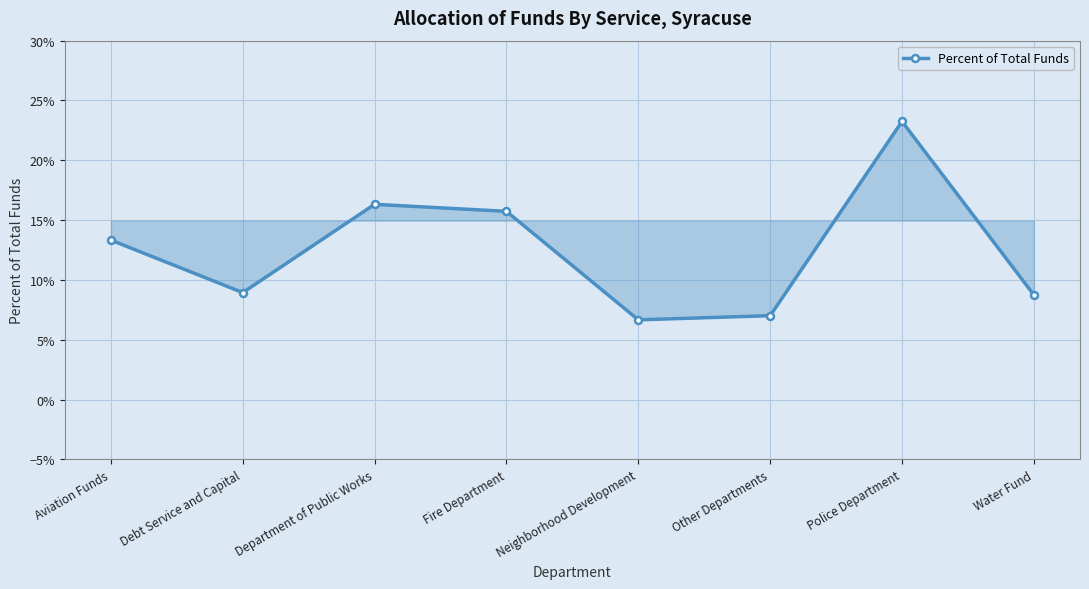

Reading right to left, transcribe all the data shown in this chart.

0.1	0.2	0.1	0.1	0.2	0.2	0.1	0.1